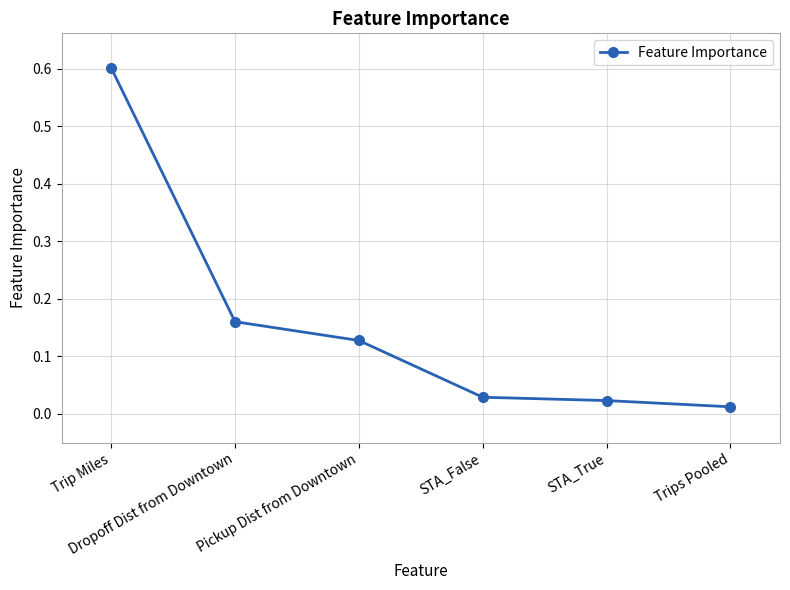

List the labels in order of value, largest first.

Trip Miles, Dropoff Dist from Downtown, Pickup Dist from Downtown, STA_False, STA_True, Trips Pooled